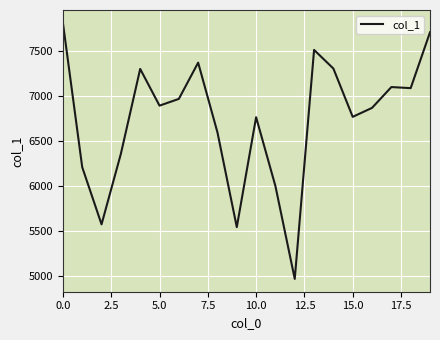

What is the greatest value displayed?

7818